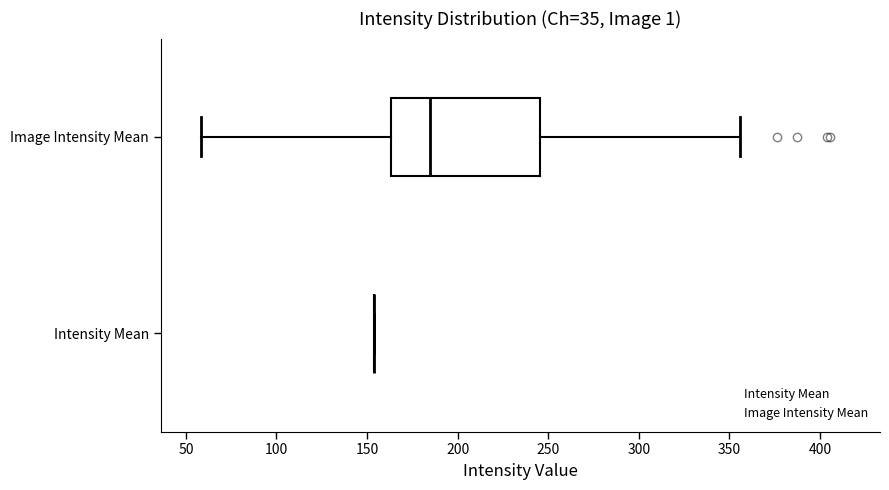

Which box is the widest, from its left edge to its right edge?

Image Intensity Mean